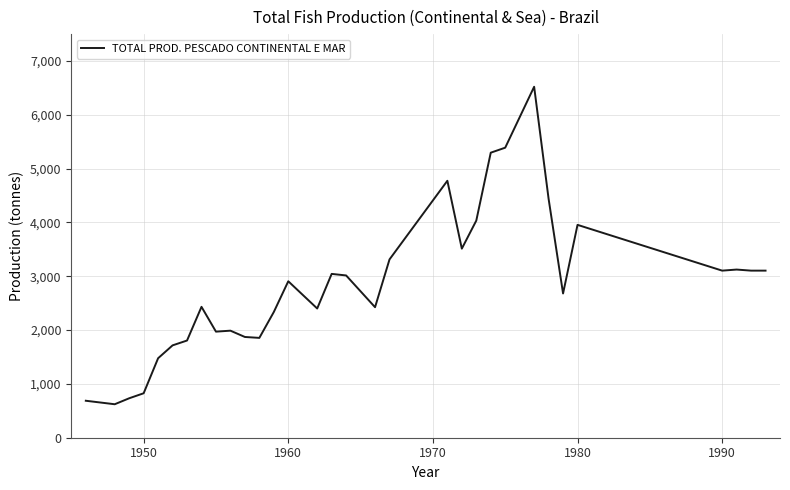

What is the maximum value shown in the chart?

6521.0